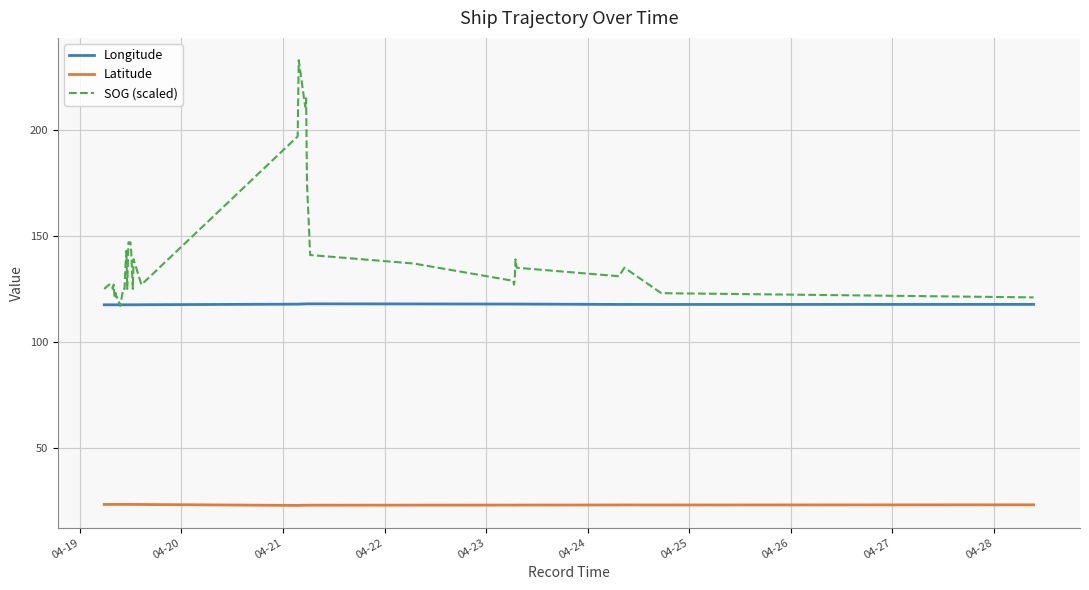

Does the chart display data point markers on the line(s)?

No